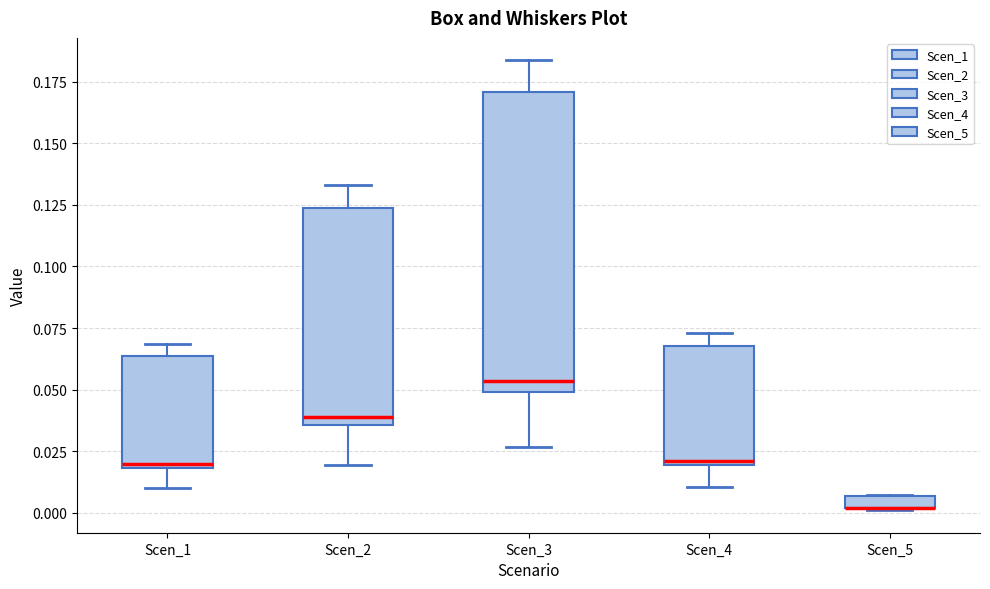

Where is the upper edge of the box for Scen_2 on the y-axis? The values are not printed on the chart, so give them approximately, as read against the axis.

0.125